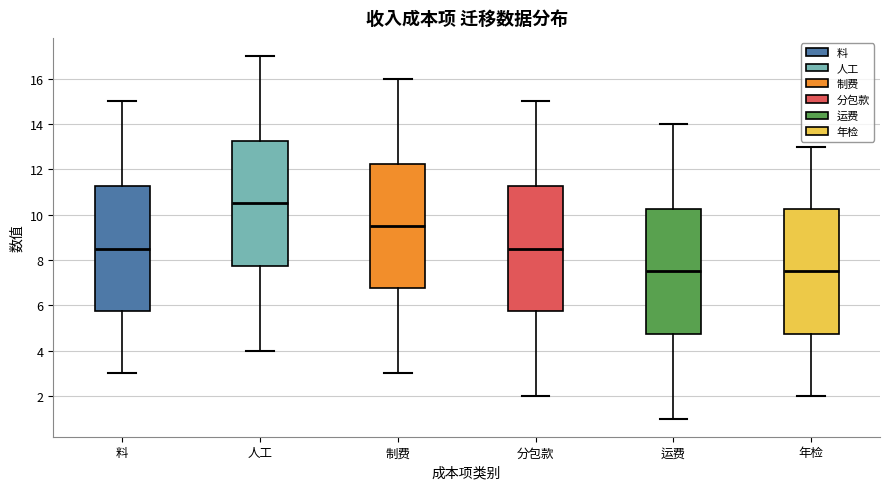

Which box has the highest median line?

人工